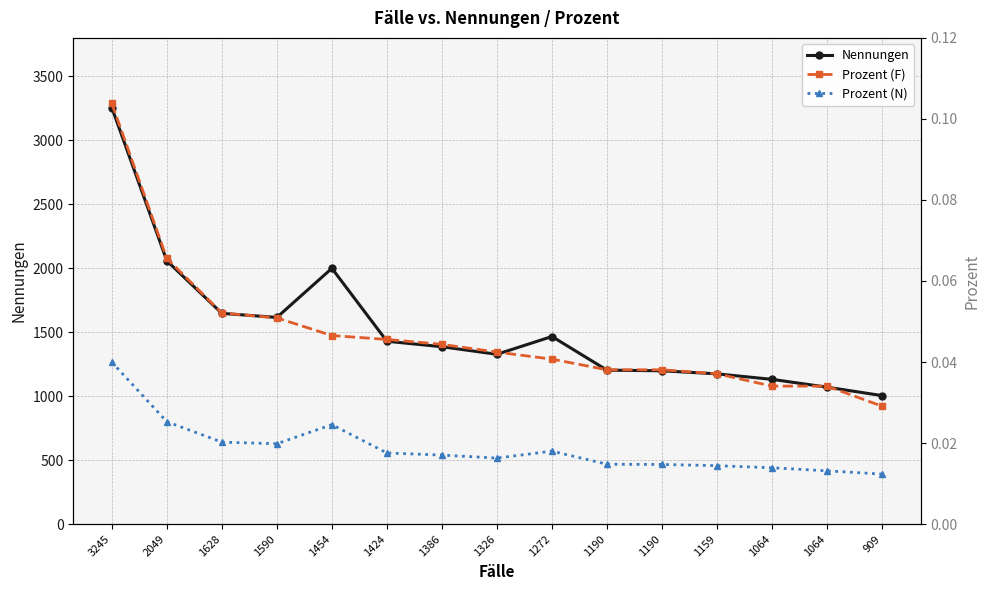

What is the highest value of the Nennungen series?

3255